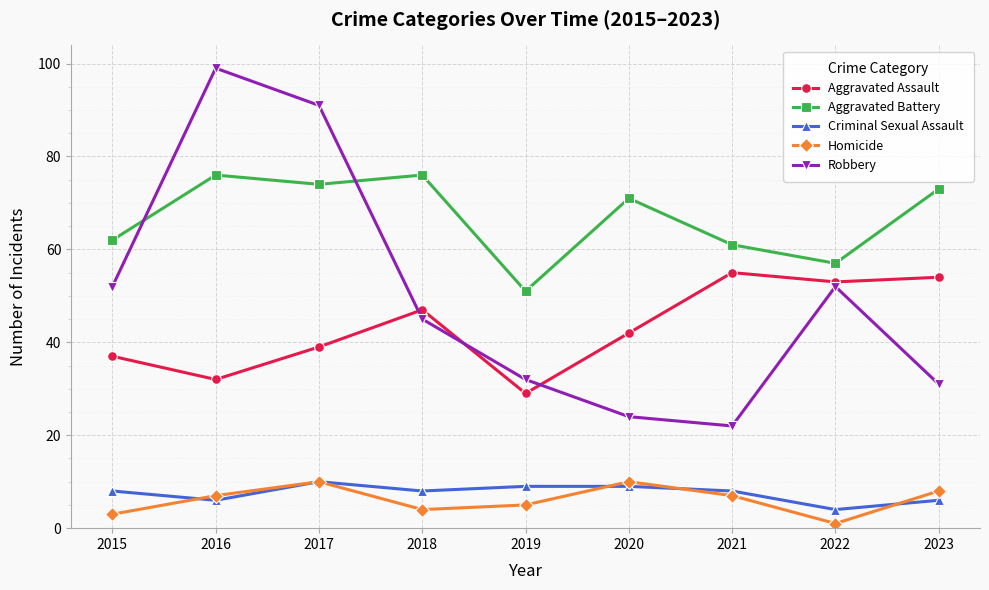

The value of Aggravated Battery at 2023 is 50. True or false?

False